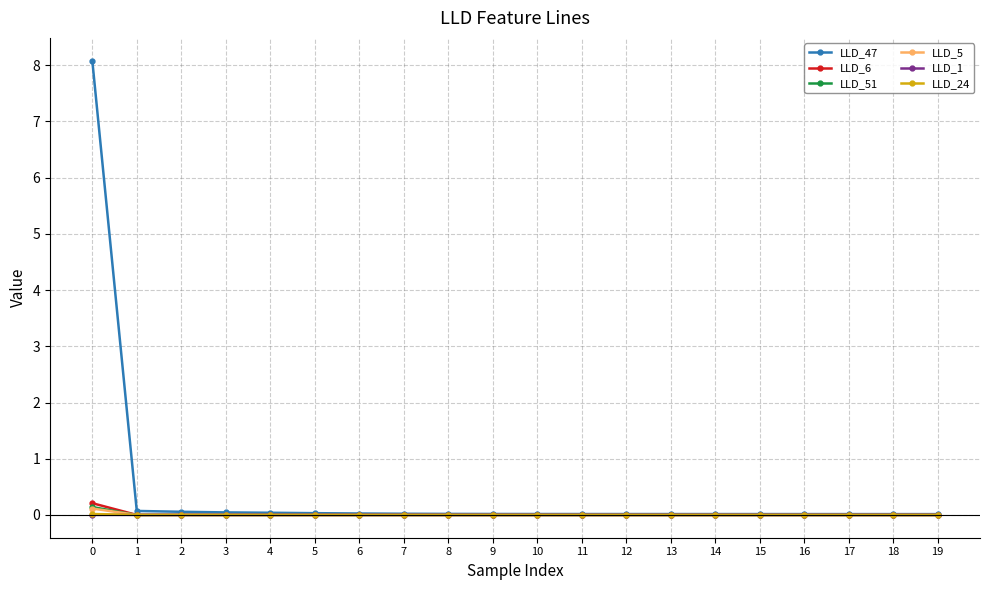

Which series has the widest spread of values?

LLD_47